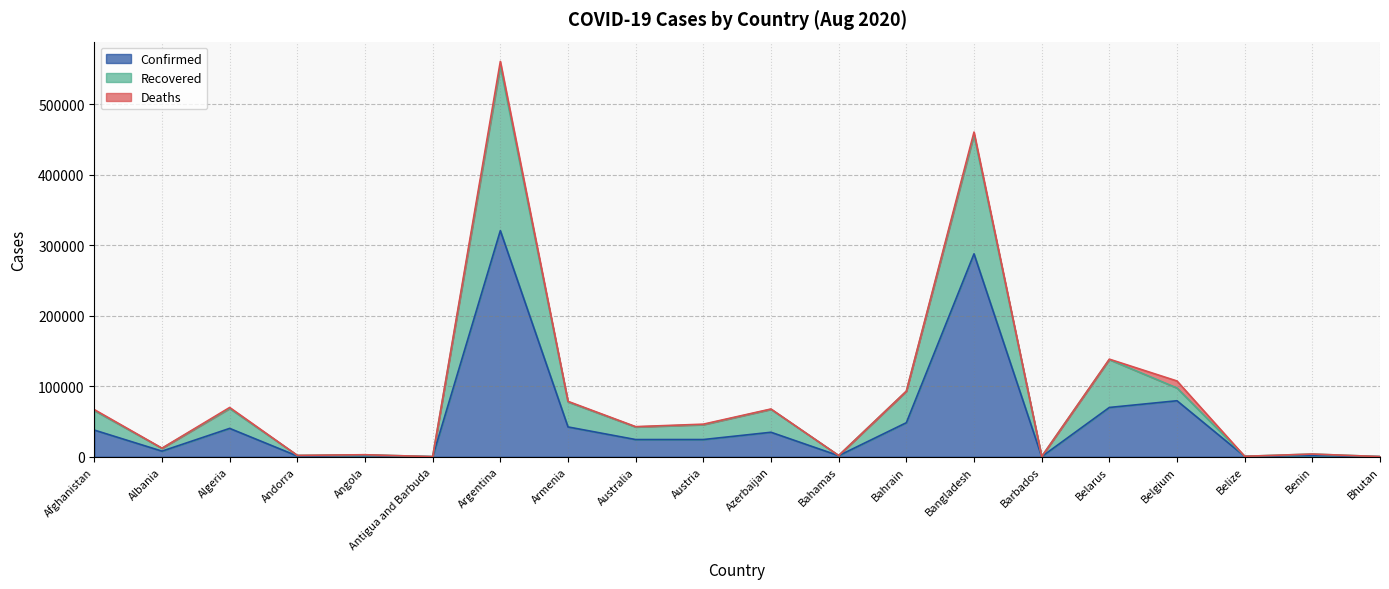

The value of Confirmed at Albania is 1823. True or false?

False